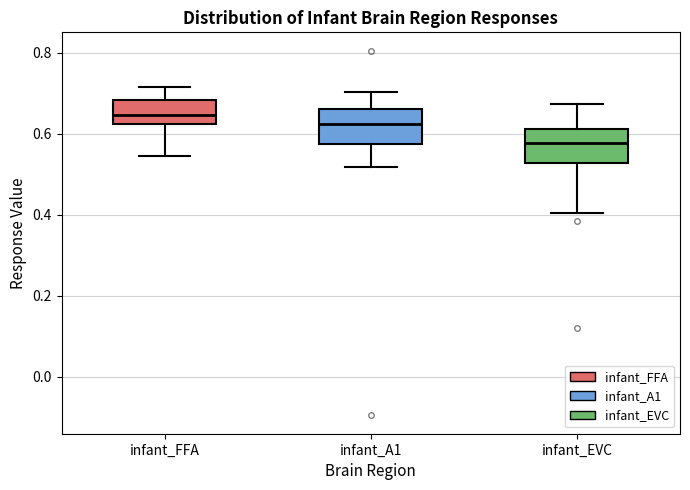

Where is the lower edge of the box for infant_EVC on the y-axis? The values are not printed on the chart, so give them approximately, as read against the axis.

0.52